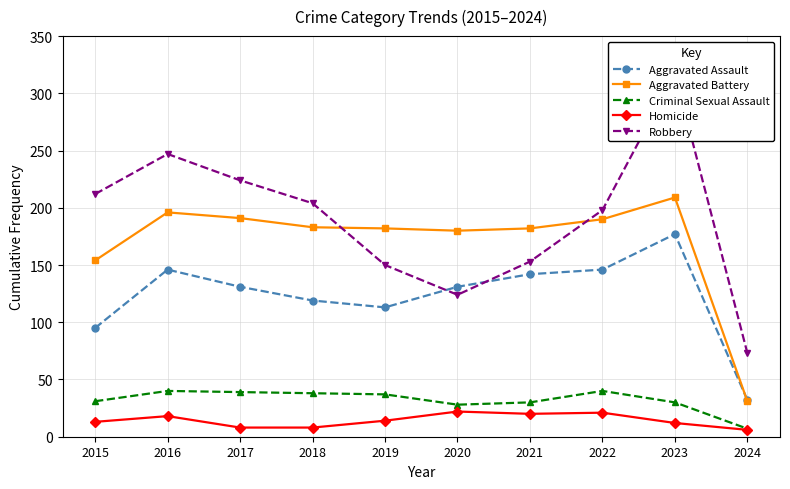

How many series are shown in this chart?

5